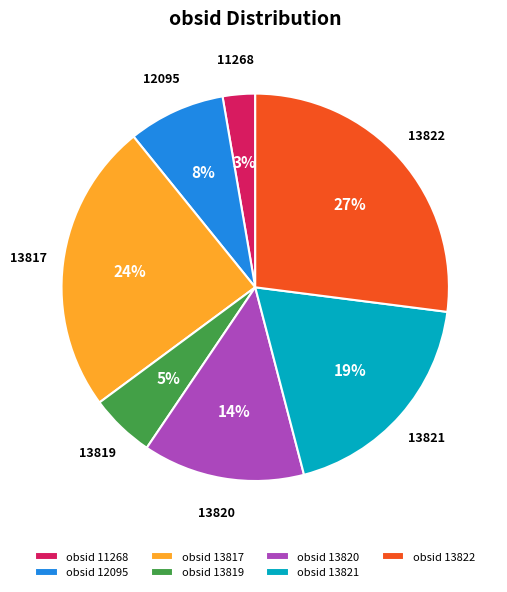

Is the sum of obsid 13820 and obsid 13821 greater than half?

No